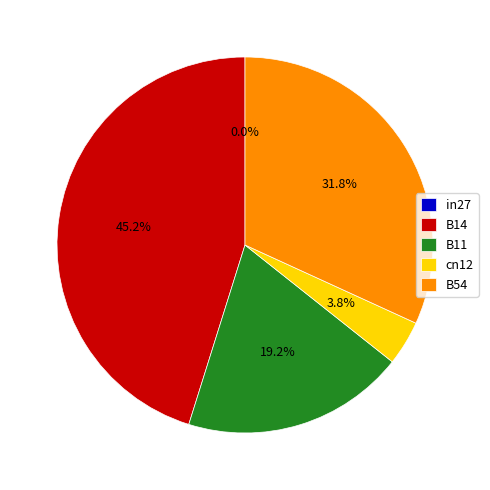

What is the change in value from in27 to B11?

+0.2